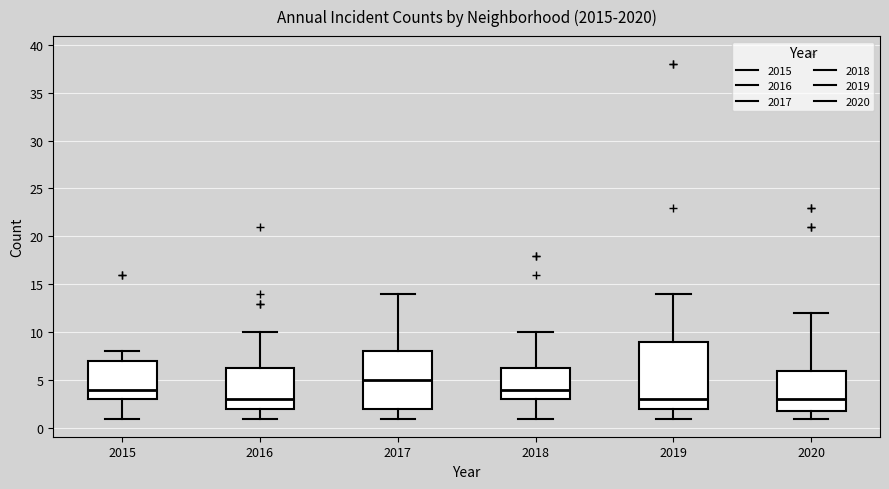

Reading left to right, read every box against the y-axis: the position of its median line, the range the box covers, and the ends of its whiskers. The values are not printed on the chart, so give them approximately, as read against the axis.

2015: median 4.0, box 3.0 to 7.0, whiskers 1.0 to 8.0
2016: median 3.0, box 2.0 to 6.5, whiskers 1.0 to 10.0
2017: median 5.0, box 2.0 to 8.0, whiskers 1.0 to 14.0
2018: median 4.0, box 3.0 to 6.5, whiskers 1.0 to 10.0
2019: median 3.0, box 2.0 to 9.0, whiskers 1.0 to 14.0
2020: median 3.0, box 2.0 to 6.0, whiskers 1.0 to 12.0